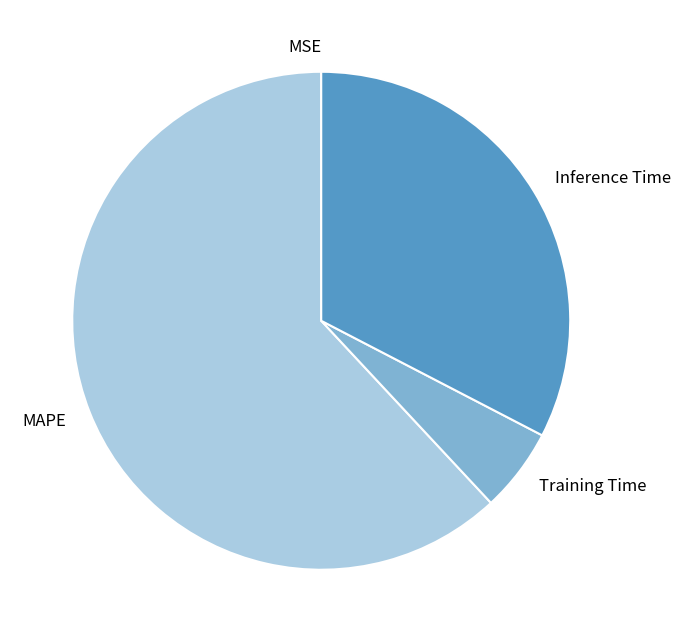

Between MAPE and Training Time, which is larger?

MAPE